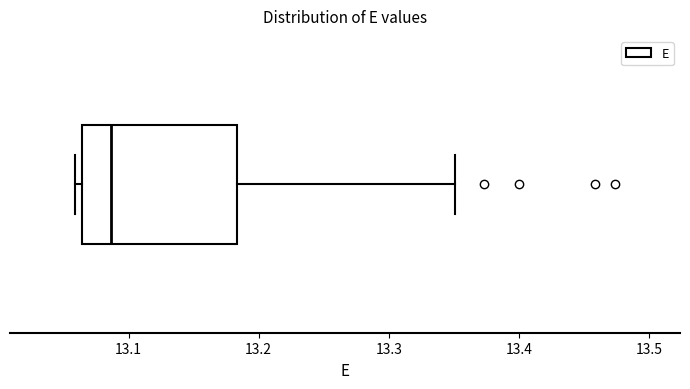

Read this box plot against the x-axis: the position of the median line, the range covered by the box, and the ends of both whiskers. The values are not printed on the chart, so give them approximately, as read against the axis.

median 13.09, box 13.06 to 13.18, whiskers 13.06 (just left of the box's left edge) to 13.35